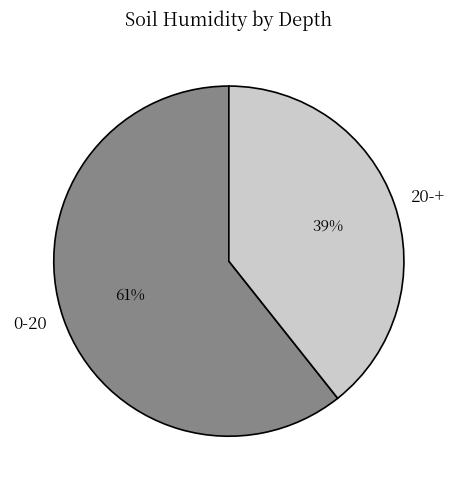

Rank the categories by value from lowest to highest.

20-+, 0-20